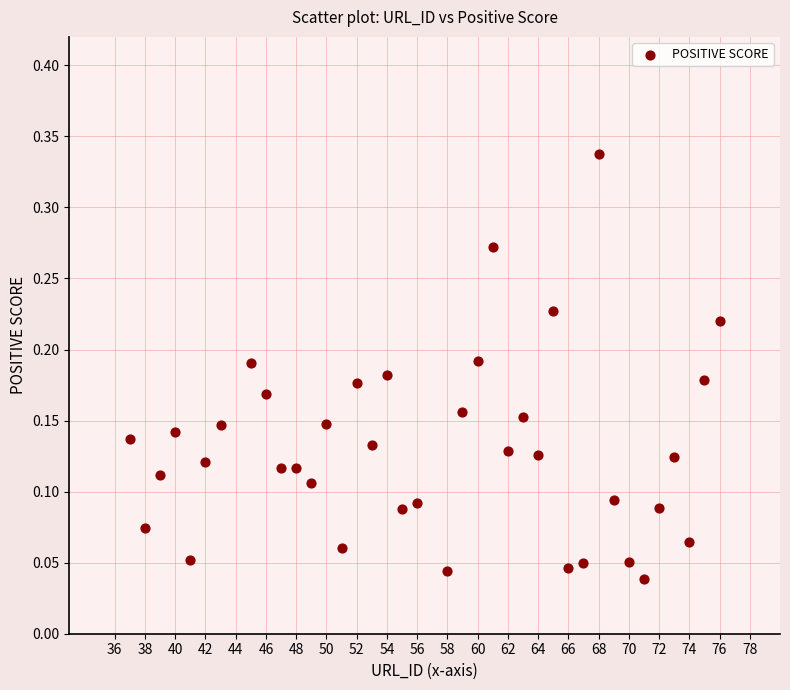

What is the range of X values (max minus min)?

39.0